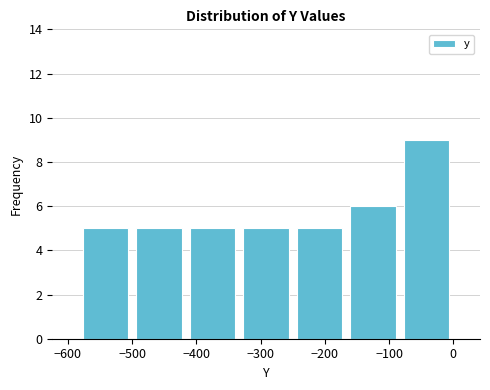

What is the height of the bar covering -80 to 0 on the x-axis? Neither the bar edges nor the heights are printed on the chart, so give them approximately, as read against the axes.

9